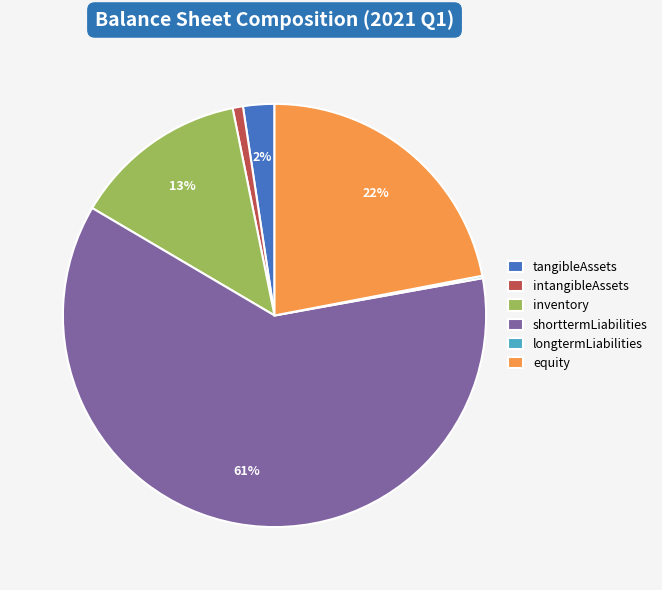

Do tangibleAssets and intangibleAssets together represent more than half of the pie?

No